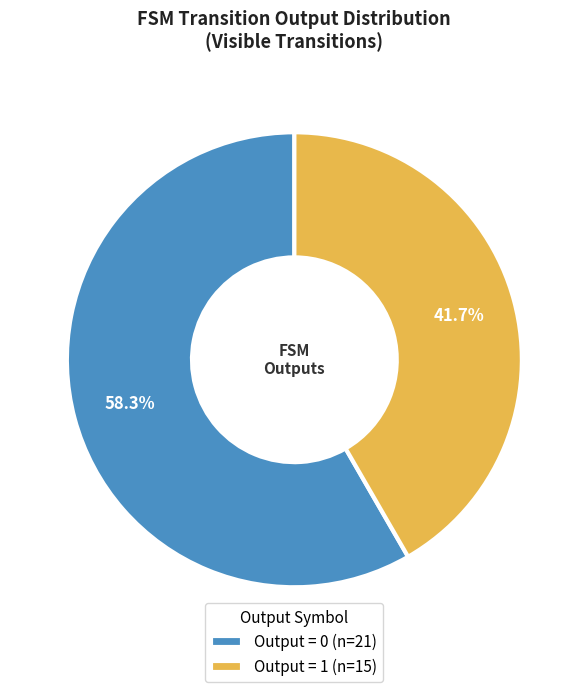

What is the smallest slice in the pie chart?

Output = 1 (n=15)